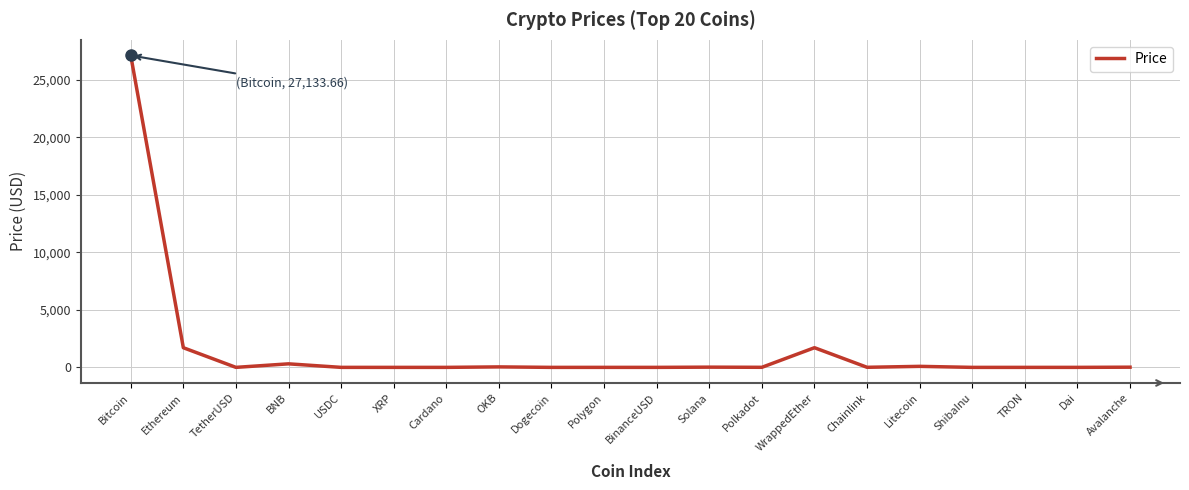

What is the greatest value displayed?

27133.7